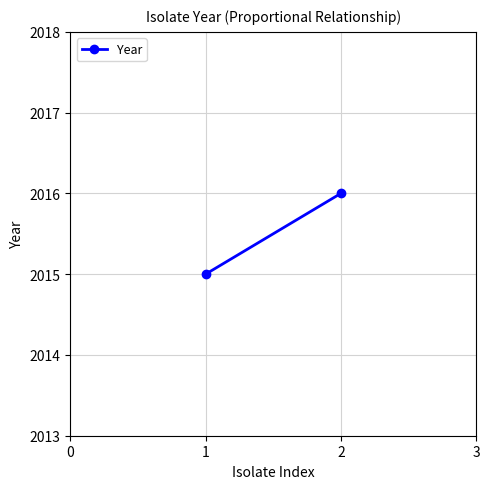

What is the change in value from 1 to 2?

+1